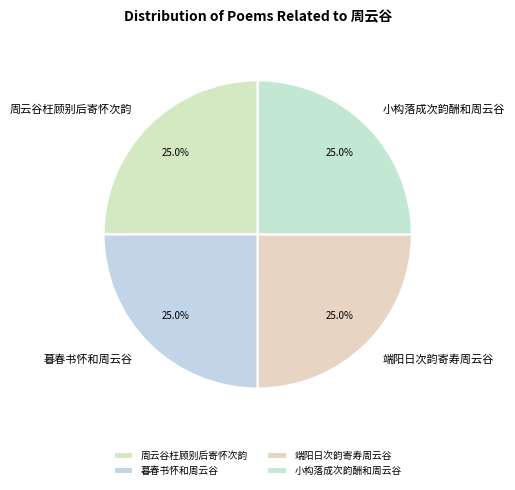

Does 端阳日次韵寄寿周云谷 represent more than half of the total?

No